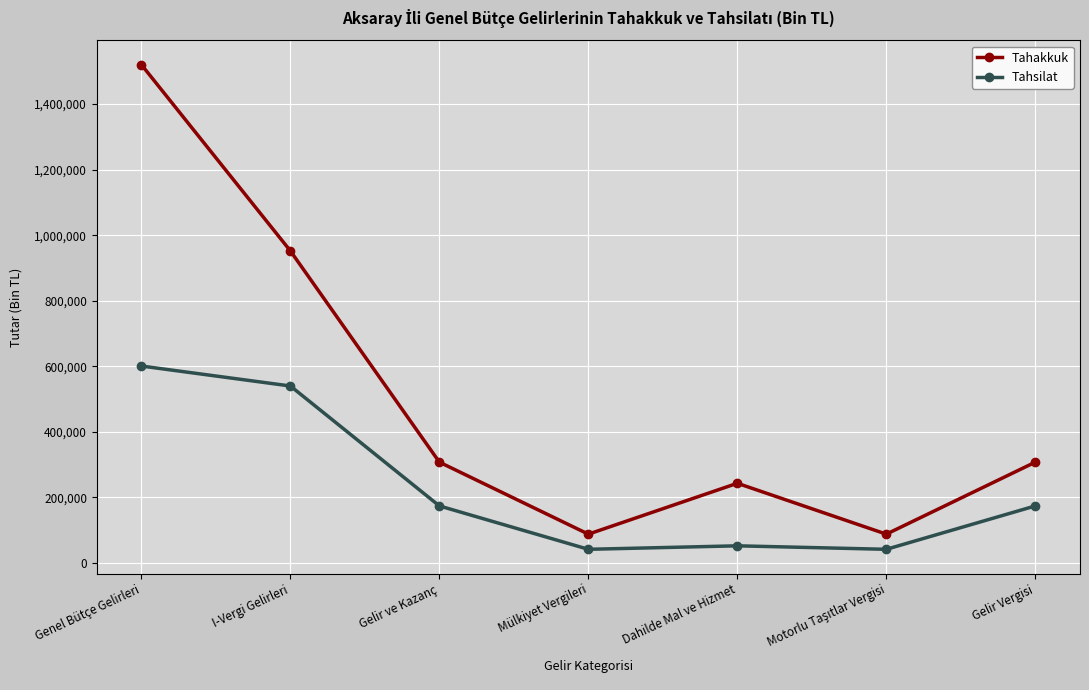

How many lines are shown in the chart?

2